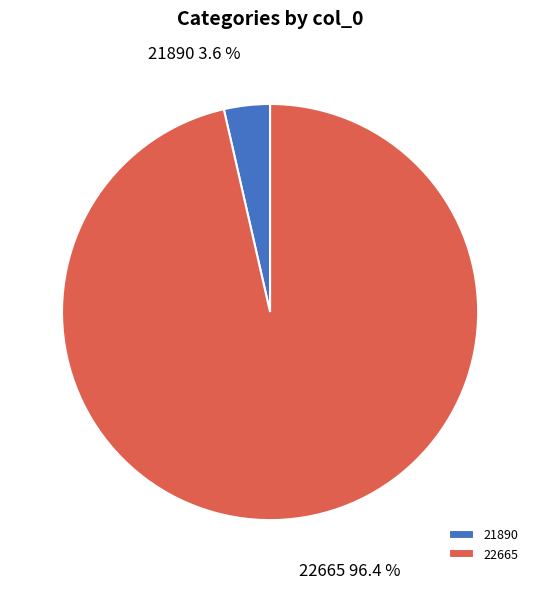

To the nearest percent, what is the difference between the largest and smallest slice percentages?

93%